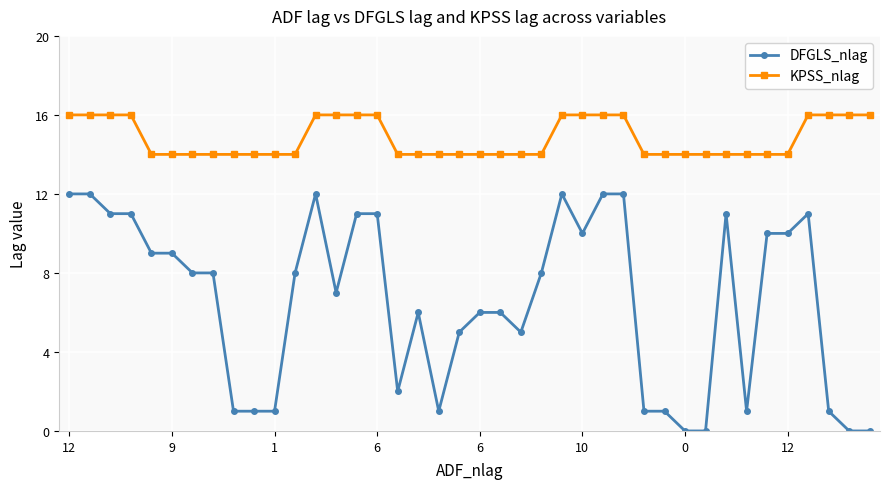

True or false: DFGLS_nlag and KPSS_nlag intersect in this chart.

False